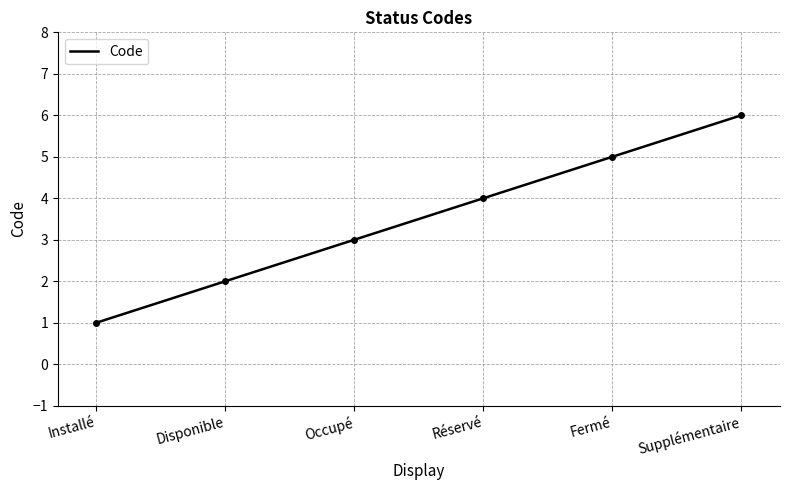

How many values exceed 4?

2